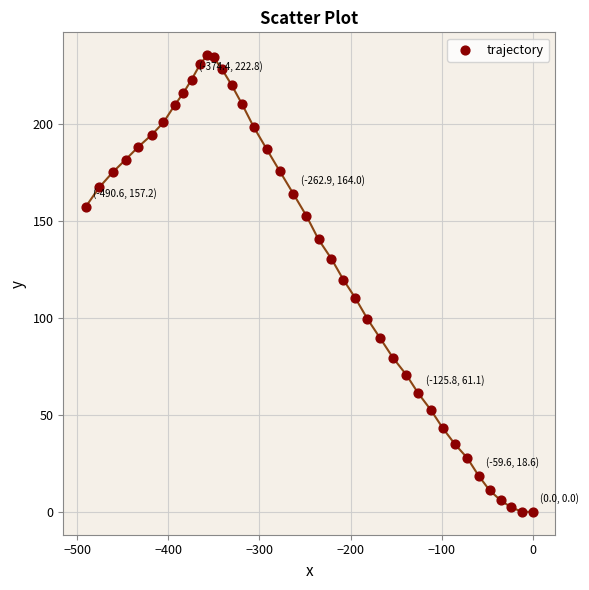

What Y value in the scatter plot is closest to 117?

119.7